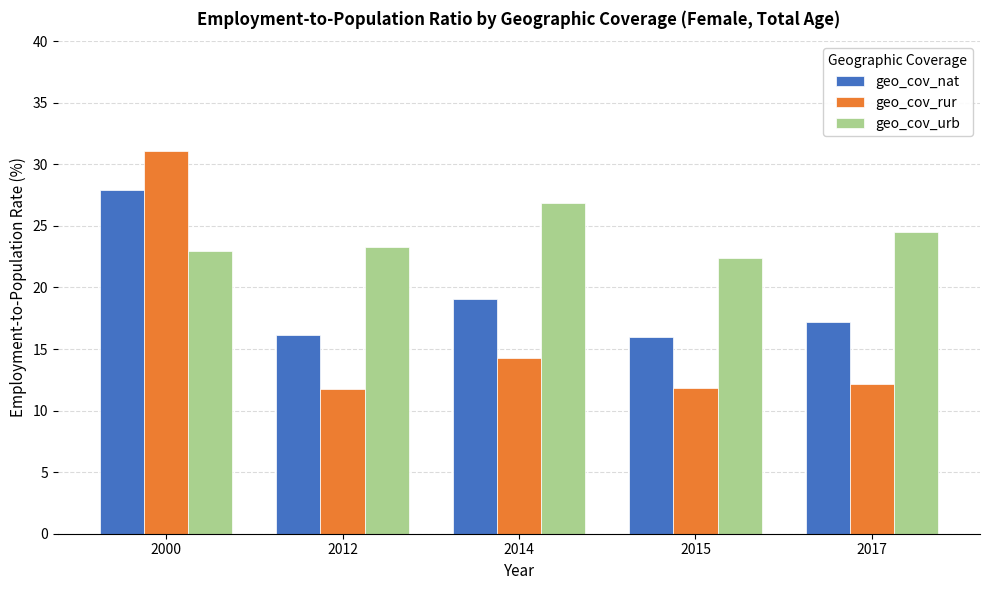

List the series in order of their peak value, highest first.

geo_cov_rur, geo_cov_nat, geo_cov_urb